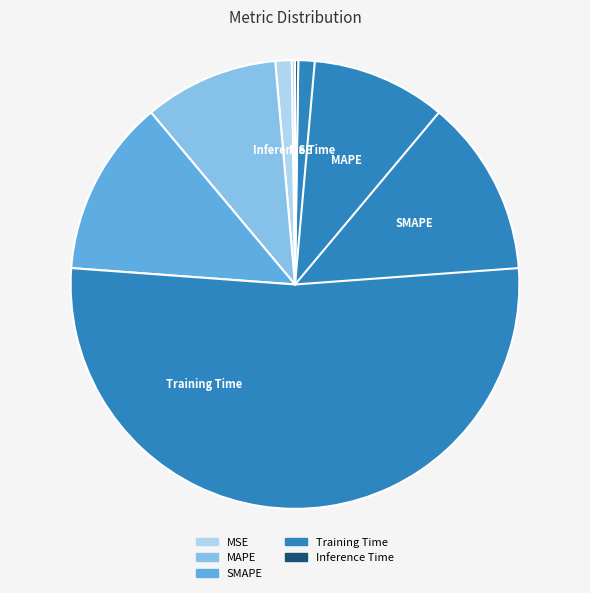

Which slice is the largest?

Training Time